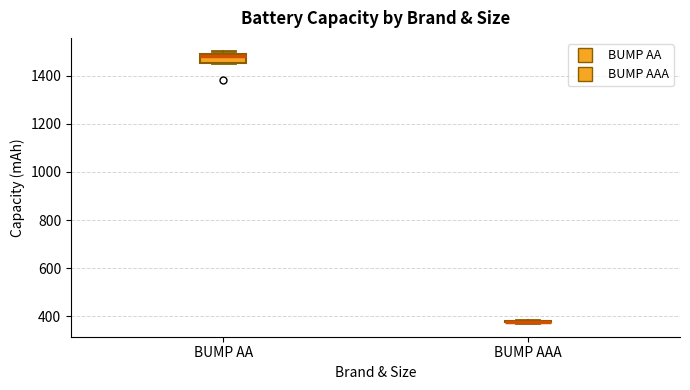

Reading left to right, read every box against the y-axis: the position of its median line, the range the box covers, and the ends of its whiskers. The values are not printed on the chart, so give them approximately, as read against the axis.

BUMP AA: median 1480 (just below the box's upper edge), box 1460 to 1480, whiskers 1460 to 1500
BUMP AAA: box collapsed to a line at 380, whiskers 380 to 380